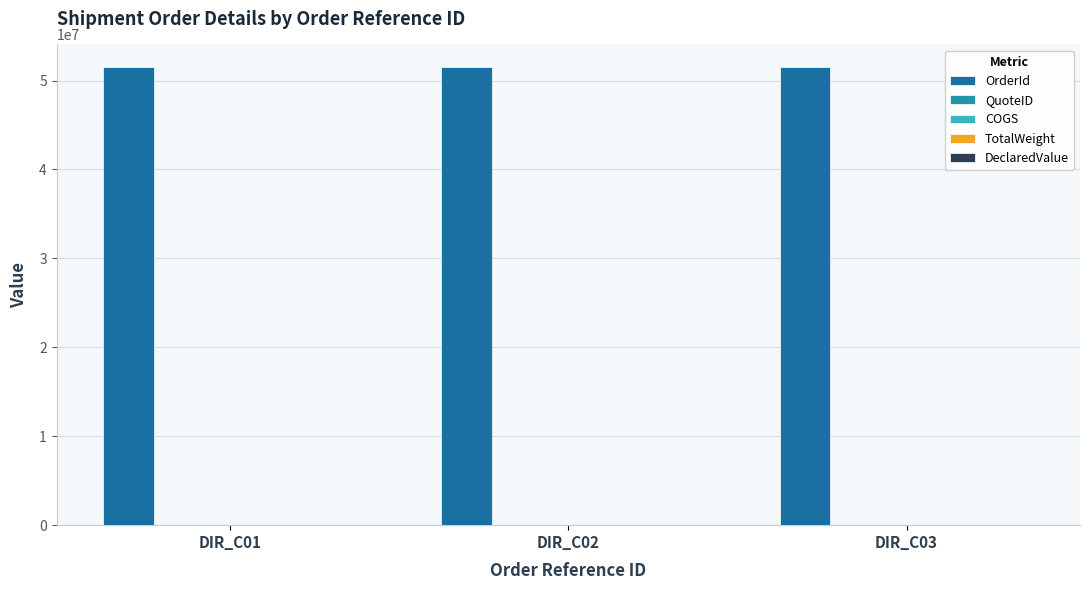

What is the sum of all TotalWeight values?

15